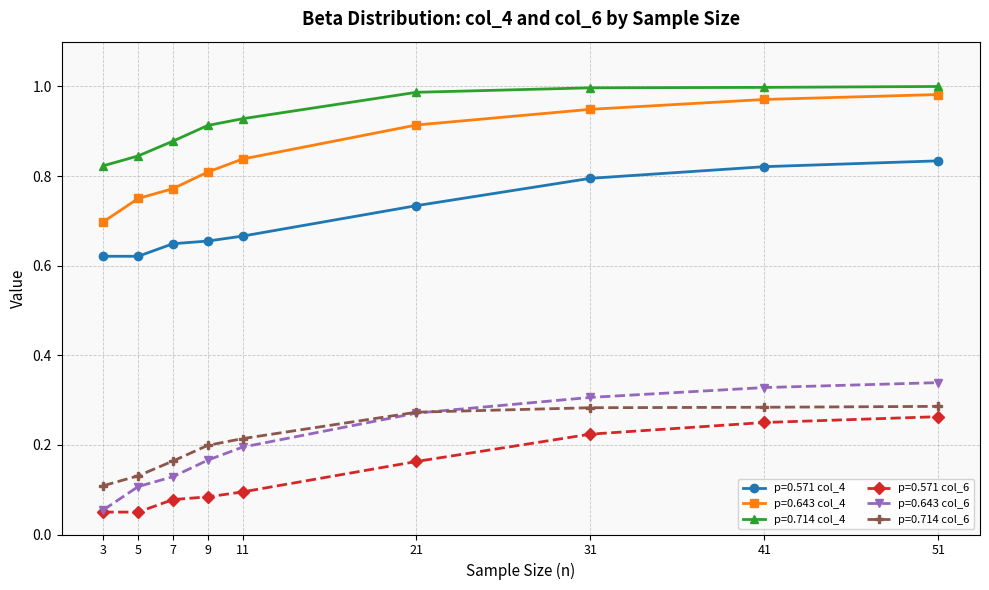

At how many categories does at least one series exceed 0?

9